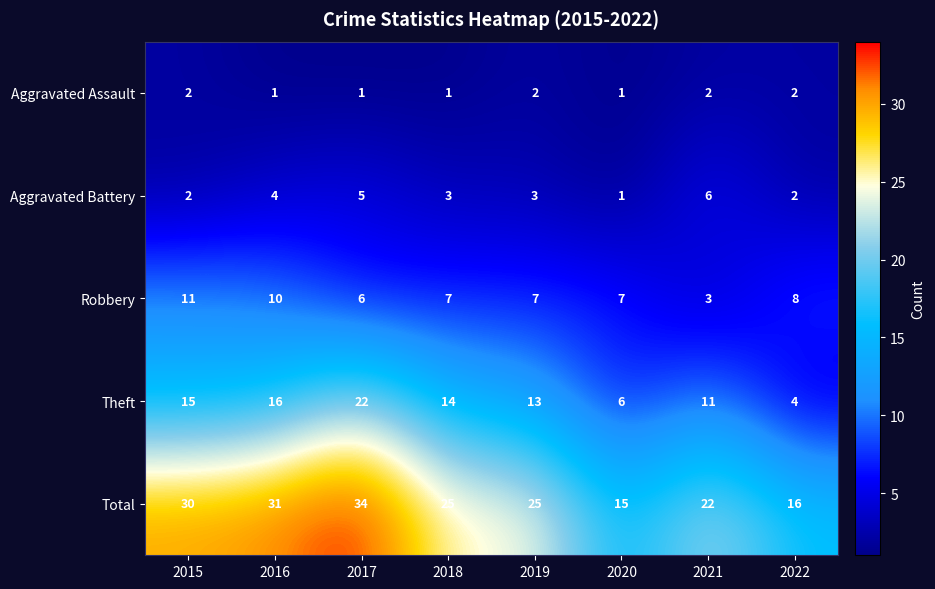

What is the difference between the maximum and minimum values in the Aggravated Battery series?

5